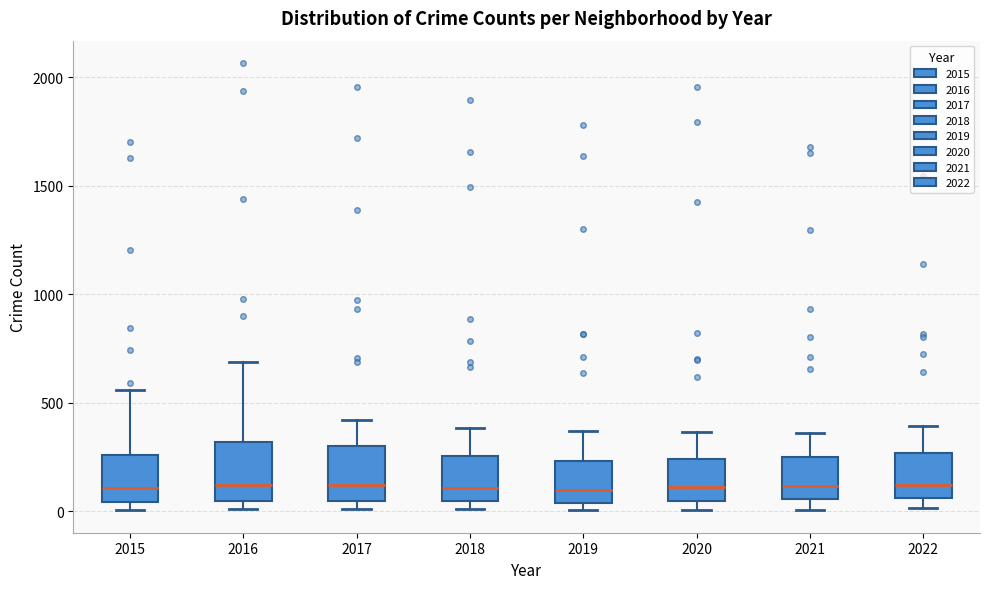

Reading left to right, transcribe this box plot: for each box, give where its median line is, the range the box spans, and where its two whiskers end, as read against the y-axis. The values are not printed on the chart, so give them approximately, as read against the axis.

2015: median 100, box 50 to 250, whiskers 0 to 550
2016: median 100, box 50 to 300, whiskers 0 to 700
2017: median 100, box 50 to 300, whiskers 0 to 400
2018: median 100, box 50 to 250, whiskers 0 to 400
2019: median 100, box 50 to 250, whiskers 0 to 350
2020: median 100, box 50 to 250, whiskers 0 to 350
2021: median 100, box 50 to 250, whiskers 0 to 350
2022: median 100, box 50 to 250, whiskers 0 to 400